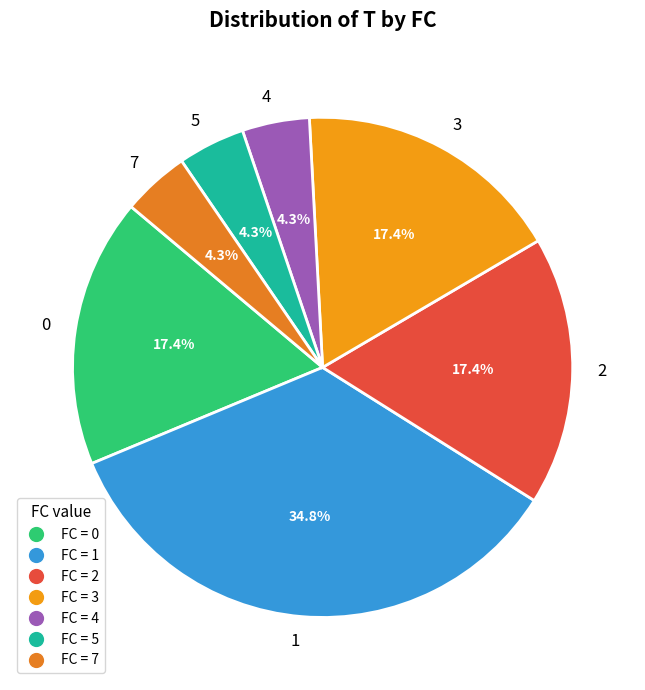

What portion of the pie excludes 0?

82.6%